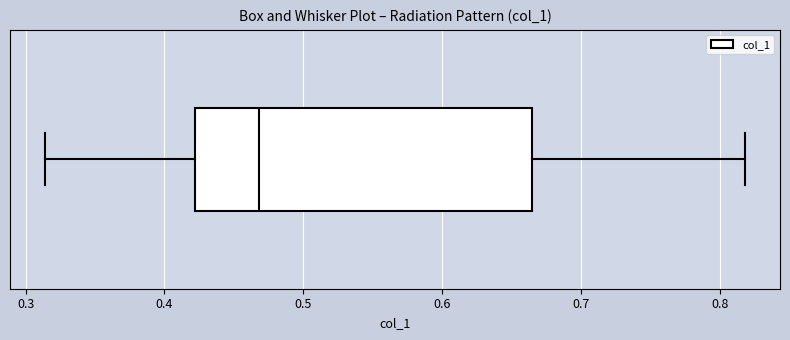

Transcribe this box plot: give where the median line is, the range the box spans, and where the two whiskers end, as read against the x-axis. The values are not printed on the chart, so give them approximately, as read against the axis.

median 0.47, box 0.42 to 0.66, whiskers 0.31 to 0.82